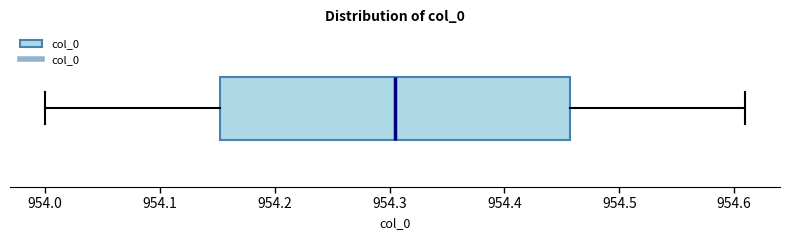

Read this box plot against the x-axis: the position of the median line, the range covered by the box, and the ends of both whiskers. The values are not printed on the chart, so give them approximately, as read against the axis.

median 954.30, box 954.15 to 954.46, whiskers 954.00 to 954.61